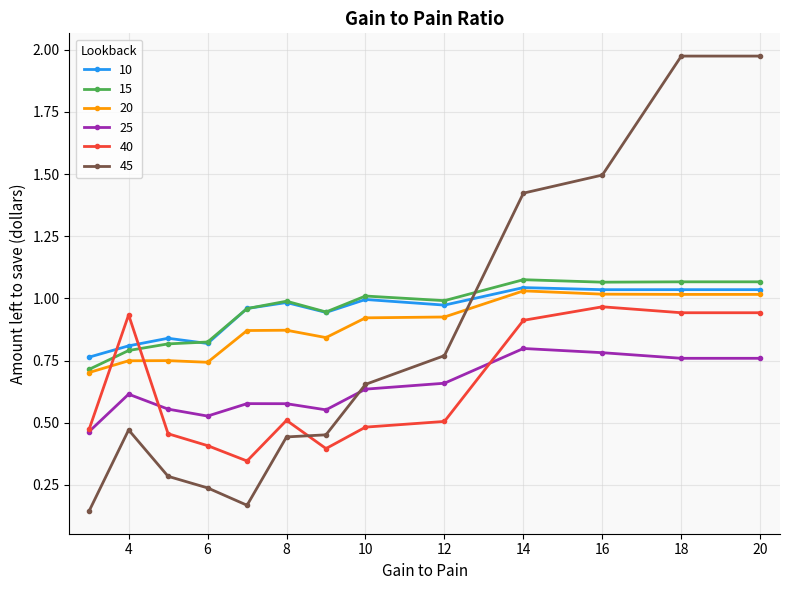

True or false: 25 and 10 cross at least once.

False